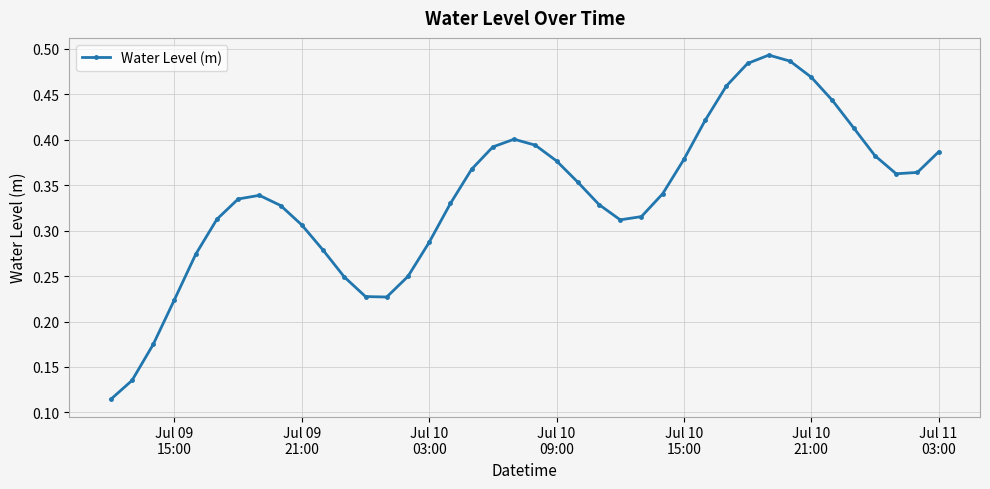

True or false: there are more than 1 points higher than both neighbors.

True